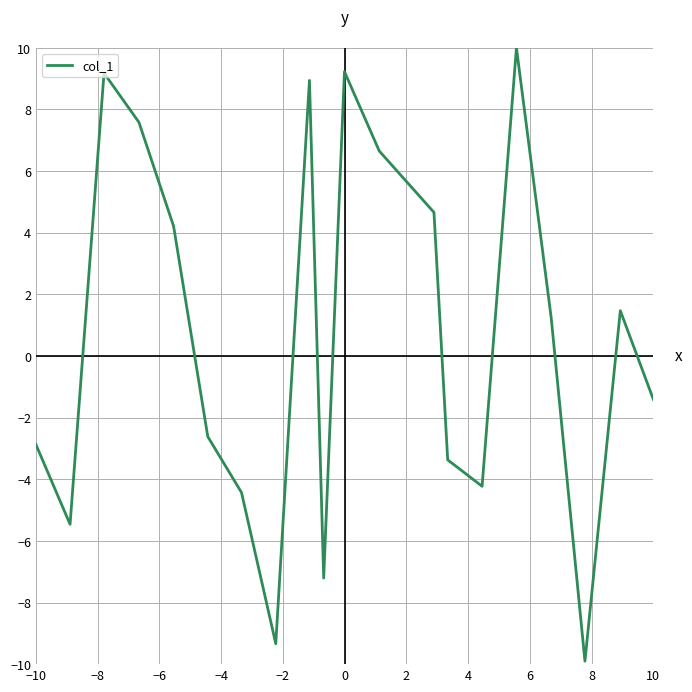

What is the difference between the maximum and minimum values?

19.9